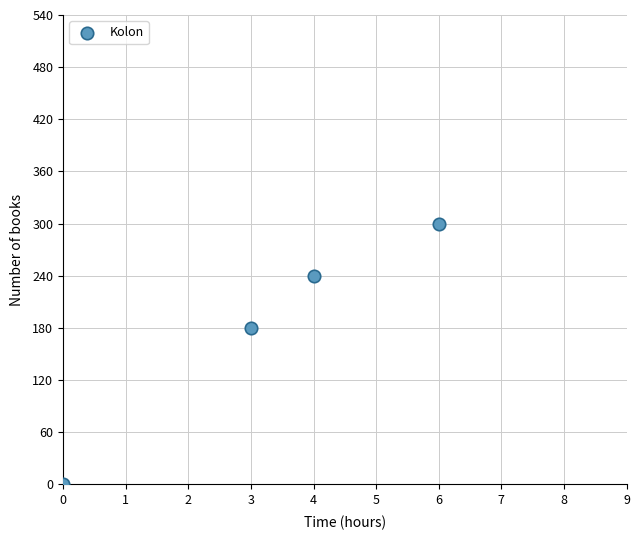

What is the range of Y values (max minus min)?

300